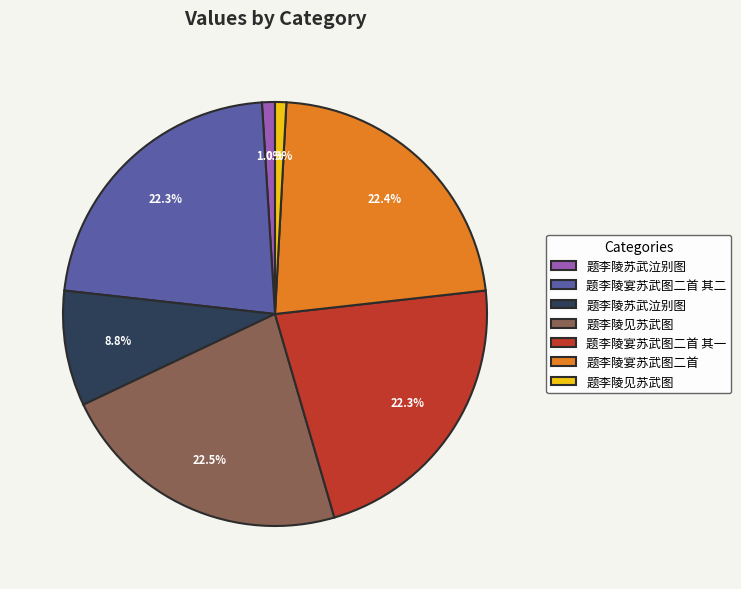

How many segments does this pie chart have?

7